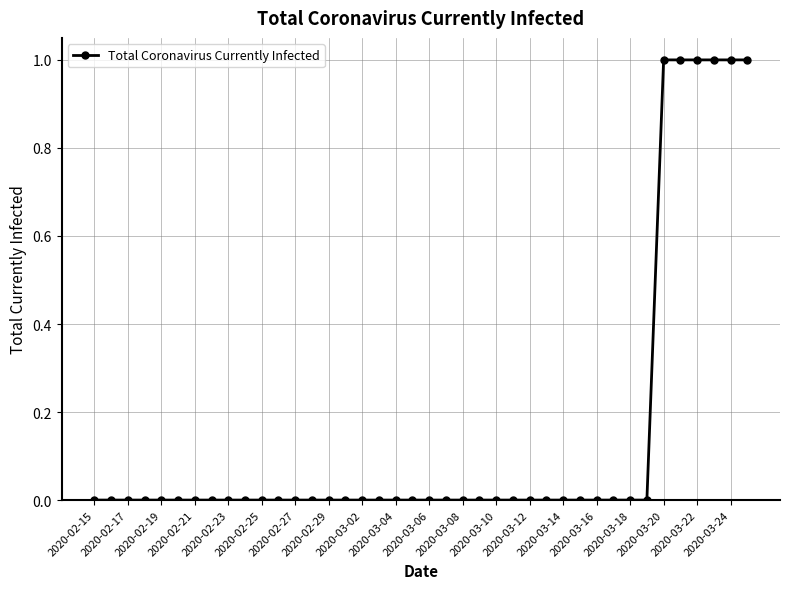

Is it true that the value at 2020-03-24 is 1?

True